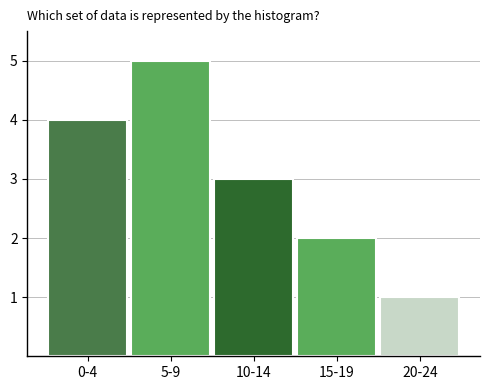

Reading right to left, list all the values displayed in this chart.

1	2	3	5	4